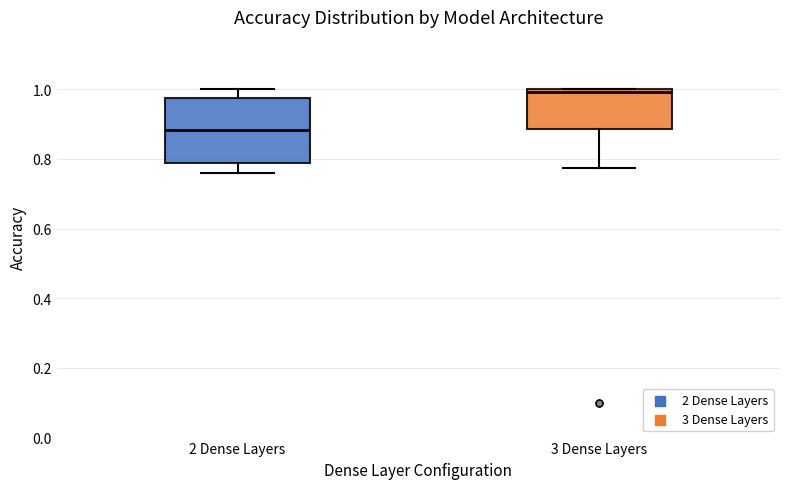

Which box's median line is the lowest?

2 Dense Layers